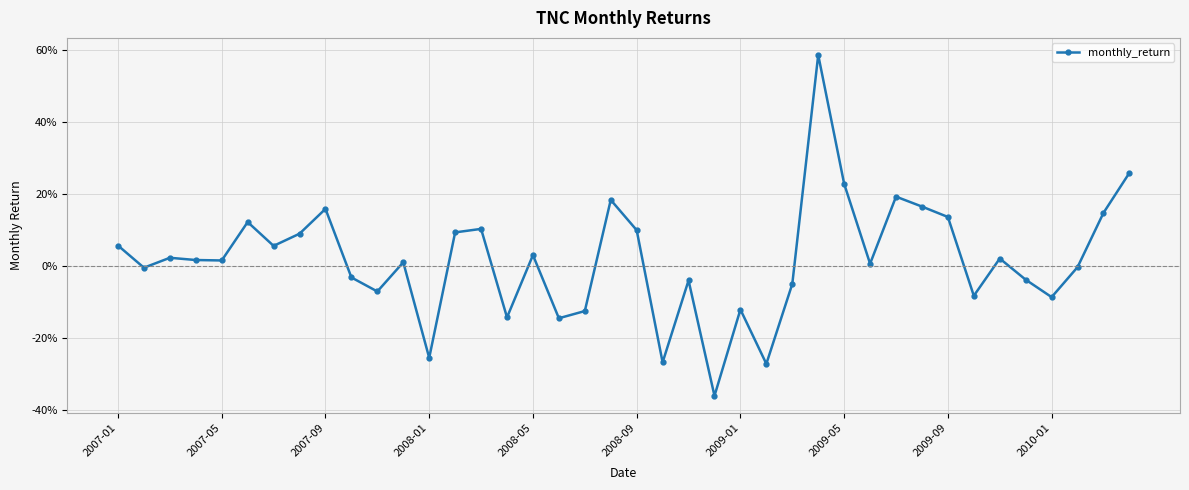

Is this an area chart (filled region under the line)?

No